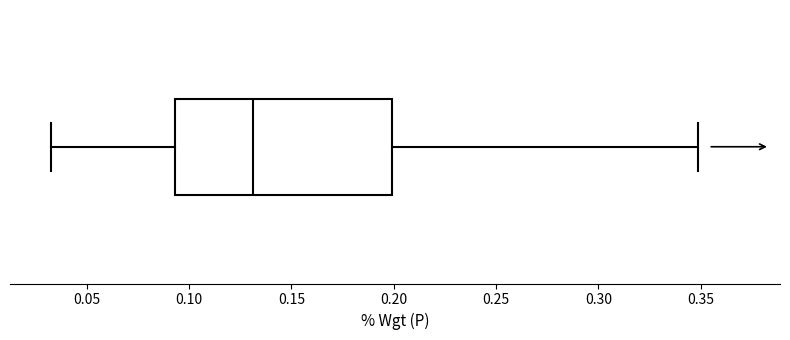

Where does the median line of the box sit on the x-axis? The values are not printed on the chart, so give them approximately, as read against the axis.

0.130